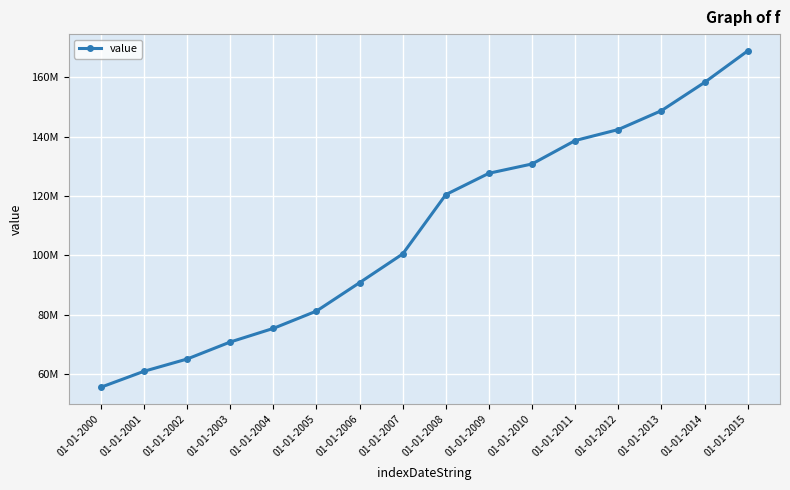

True or false: the data has more than 0 interior local peaks.

False